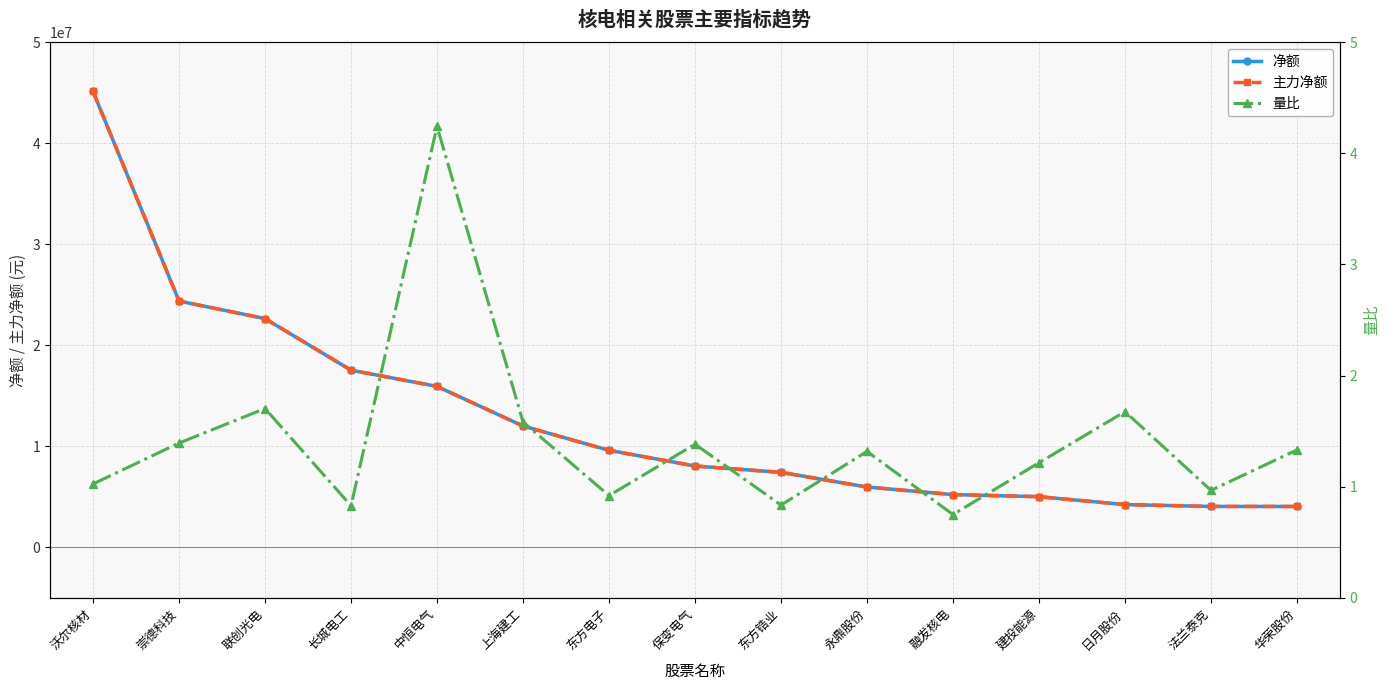

What is the label of the 4th point from the left?

长城电工